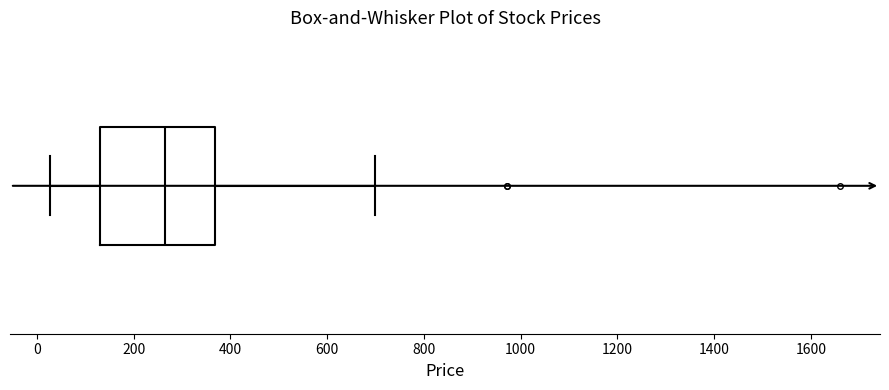

Transcribe this box plot: give where the median line is, the range the box spans, and where the two whiskers end, as read against the x-axis. The values are not printed on the chart, so give them approximately, as read against the axis.

median 260, box 120 to 360, whiskers 20 to 700